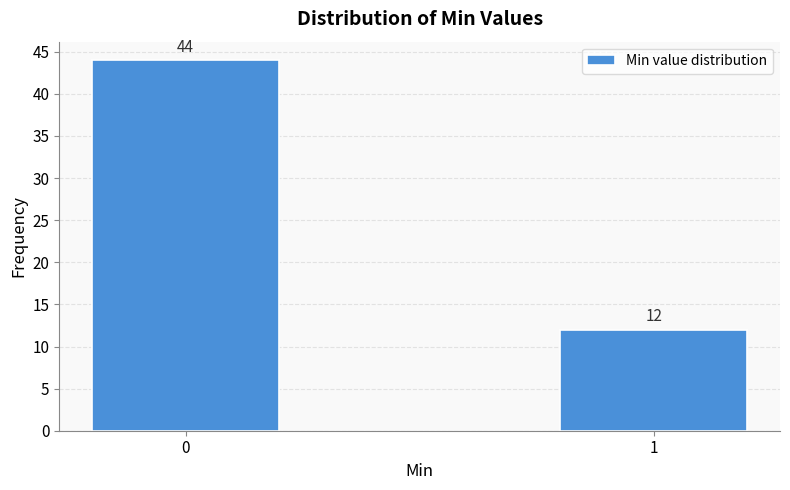

Reading left to right, list all the values displayed in this chart.

0=44	1=12